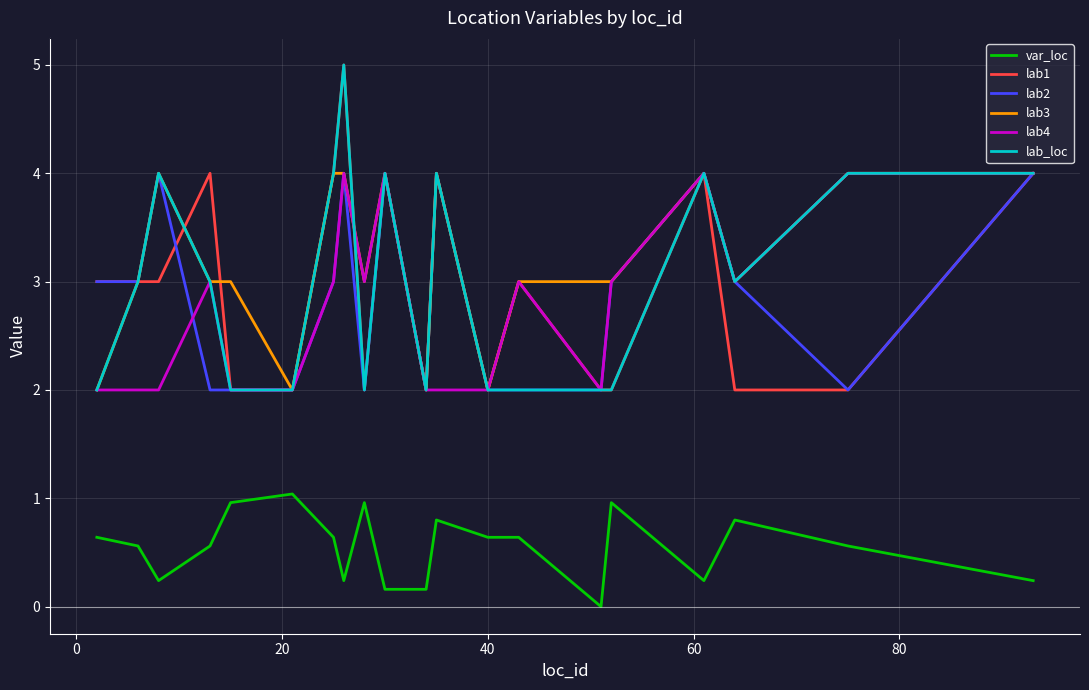

What is the highest value of the lab_loc series?

5.0